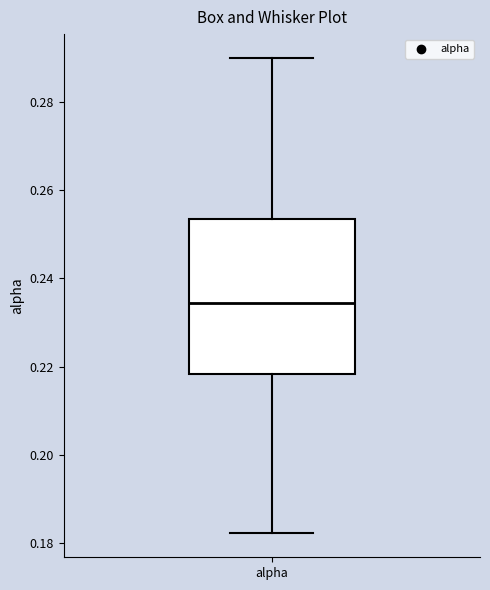

Where does the median line of the box for alpha sit on the y-axis? The values are not printed on the chart, so give them approximately, as read against the axis.

0.234